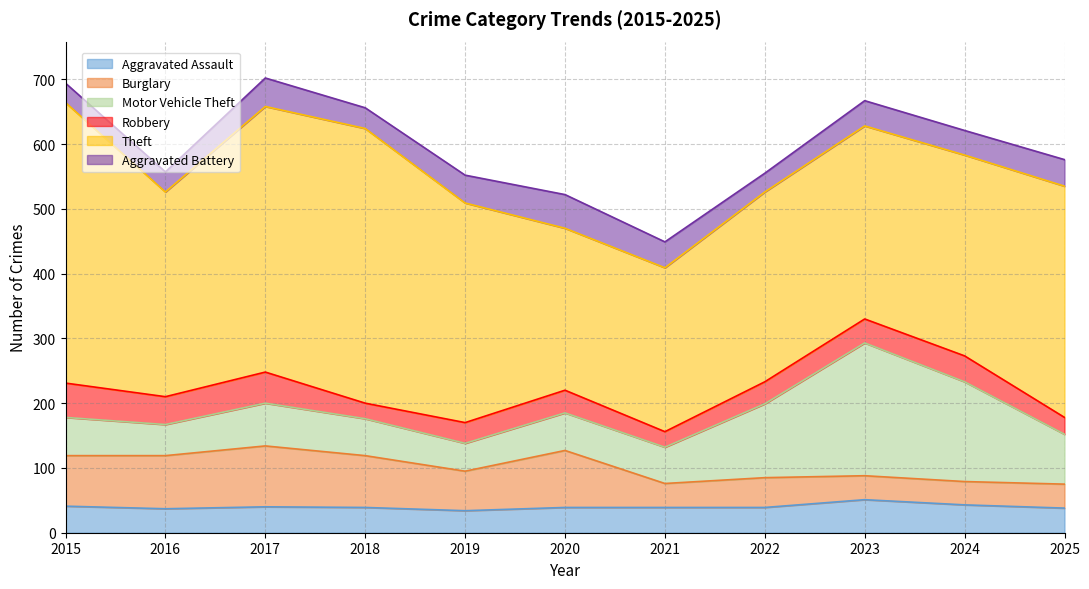

What is the difference between the maximum and minimum values in the Aggravated Battery series?

23